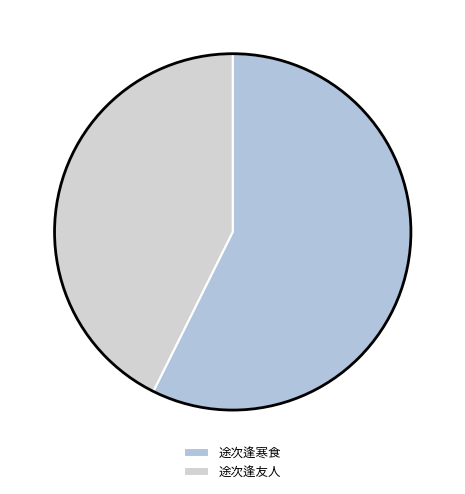

To the nearest percent, what is the difference between the largest and smallest slice percentages?

15%